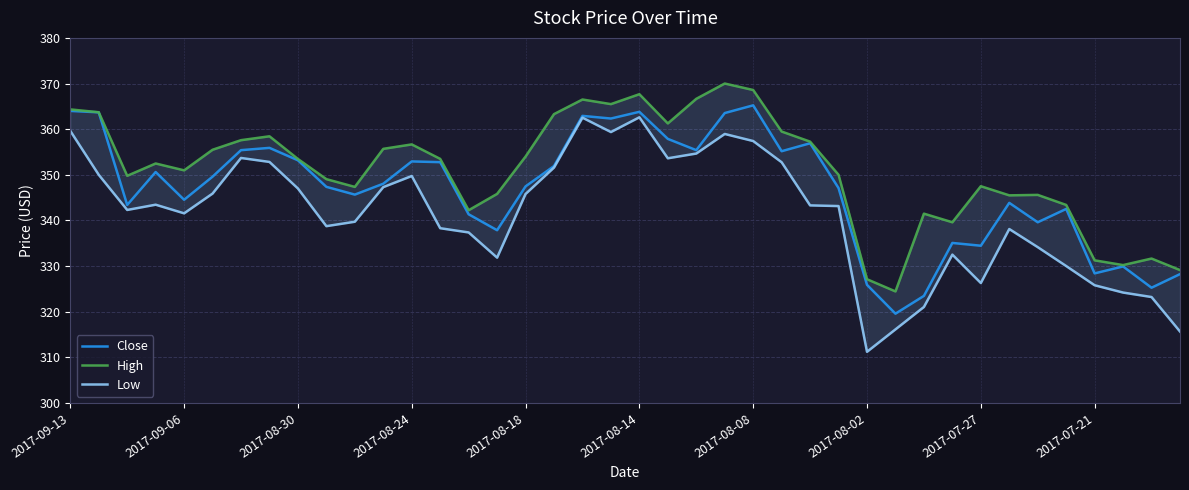

Is this an area chart (filled region under the line)?

No